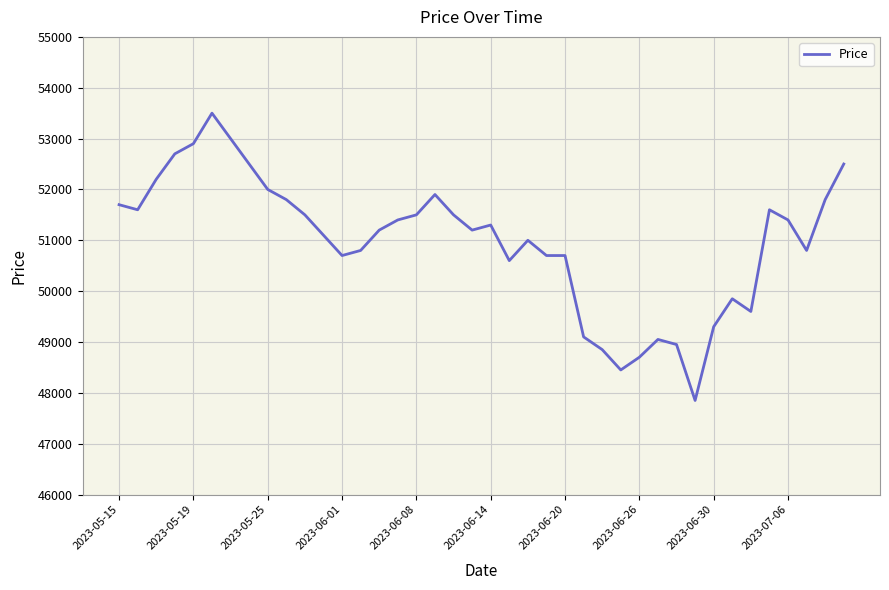

What is the maximum value shown in the chart?

53500